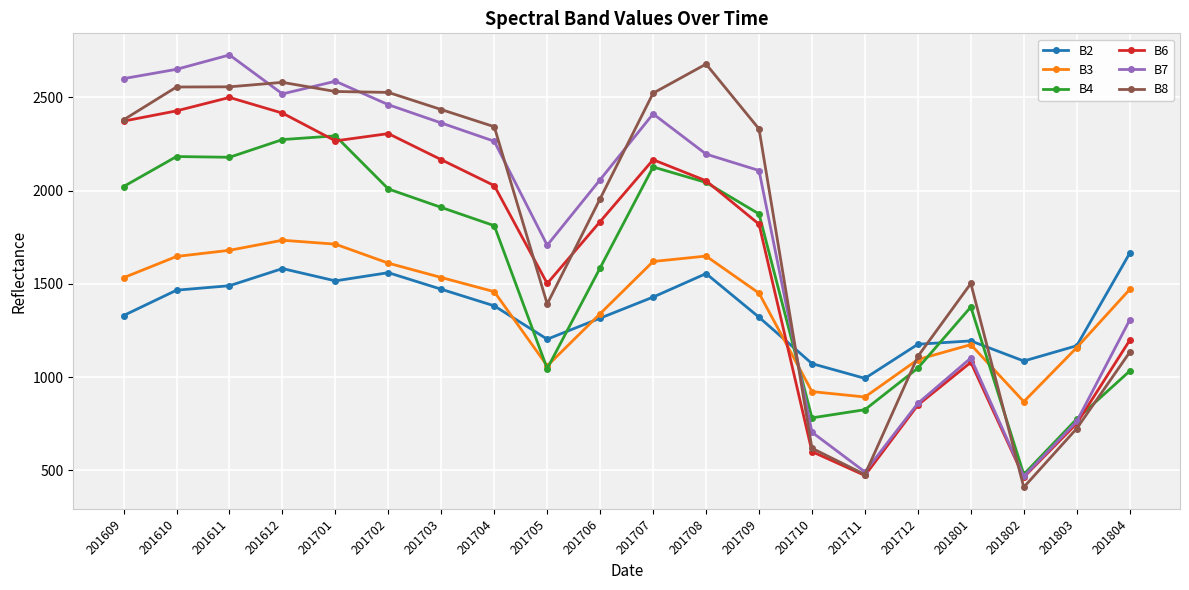

Is it true that B6 equals 886 at 201704?

False